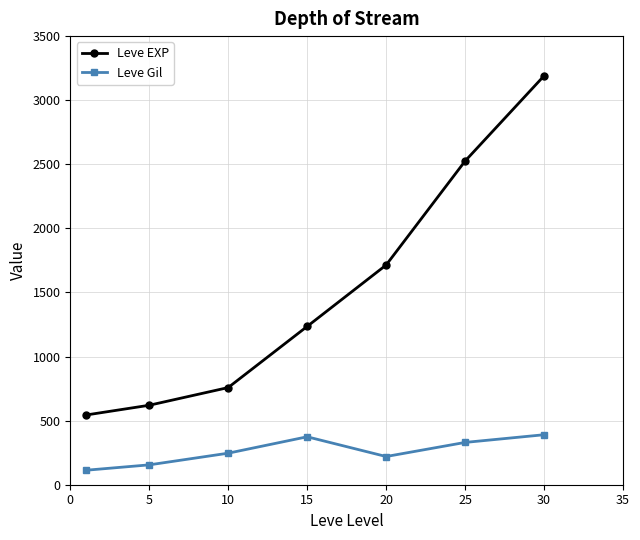

How many series are shown in this chart?

2